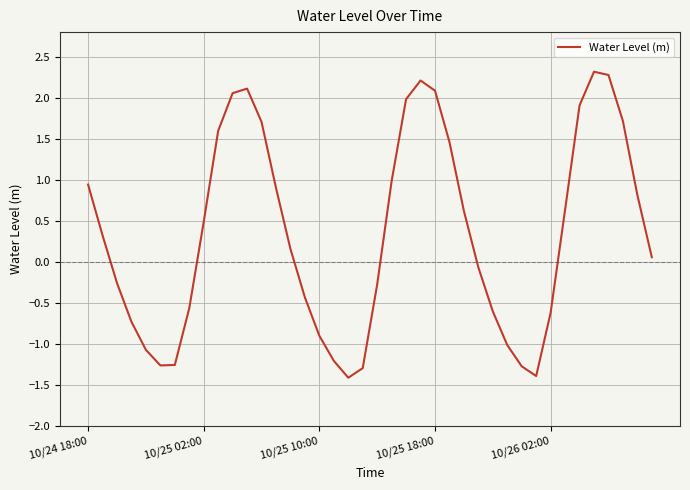

What is the average value?

0.3